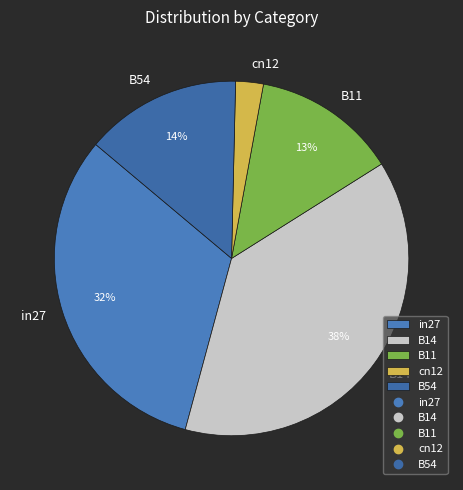

Count the number of slices in the pie.

5